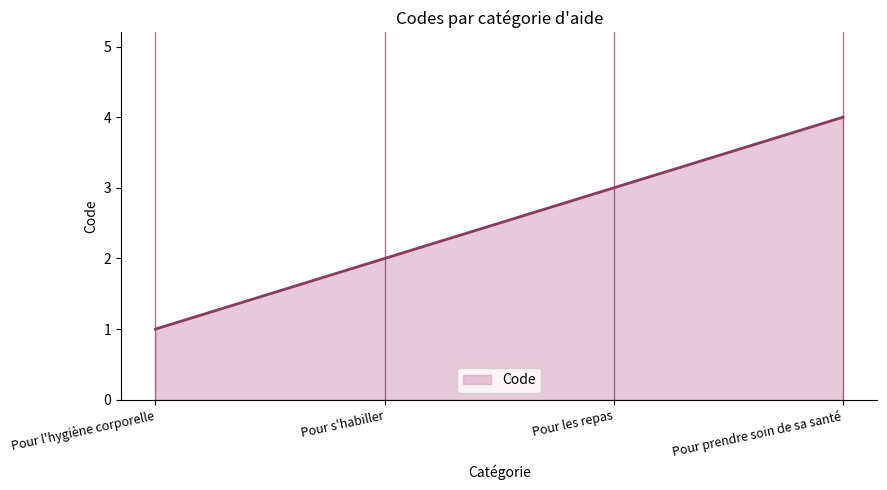

What is the difference between the maximum and minimum values?

3.0